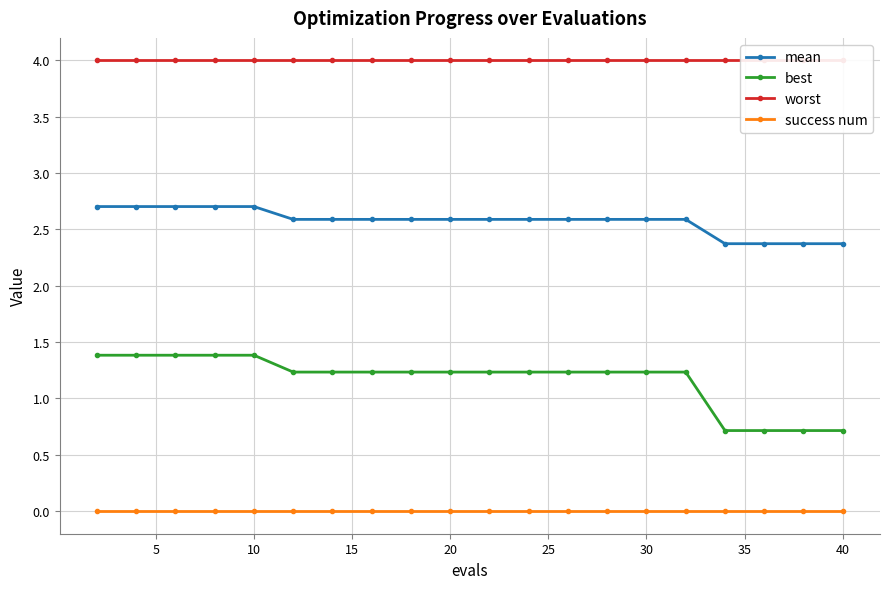

The best series shows 2.2 at 30. True or false?

False